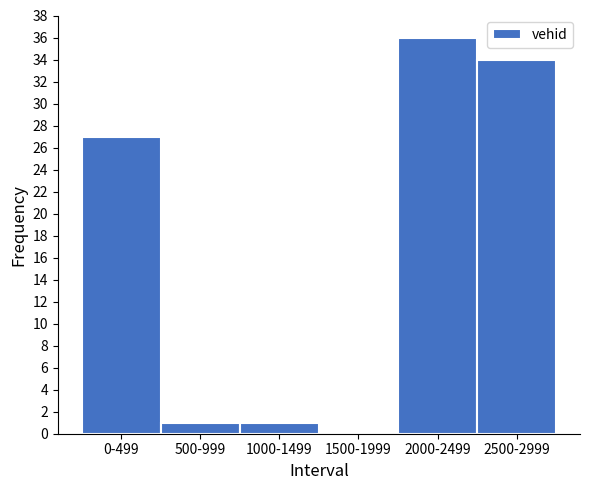

Reading left to right, what are all the values shown in this chart?

0-499=27	500-999=1	1000-1499=1	1500-1999=0	2000-2499=36	2500-2999=34